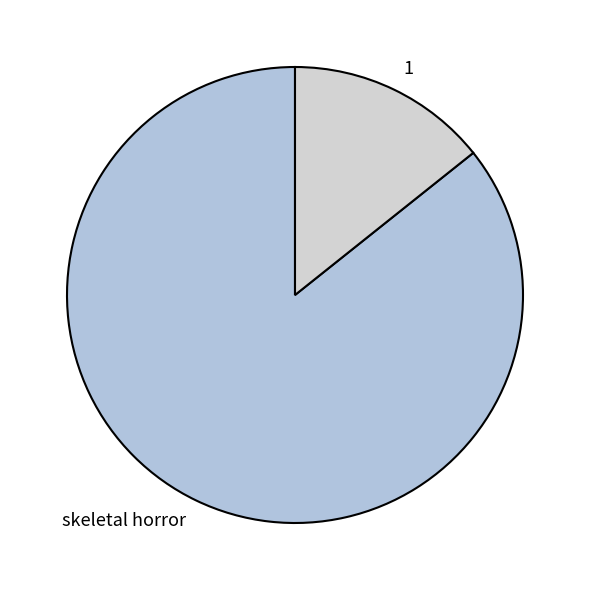

How many segments does this pie chart have?

2